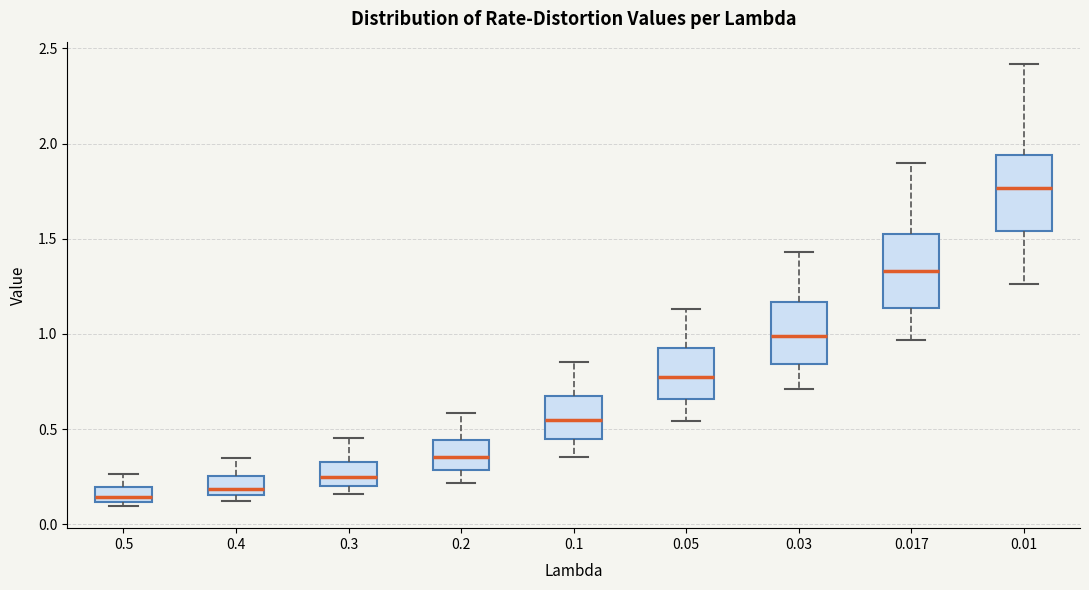

Where is the lower edge of the box at x = 0.5 on the y-axis? The values are not printed on the chart, so give them approximately, as read against the axis.

0.10